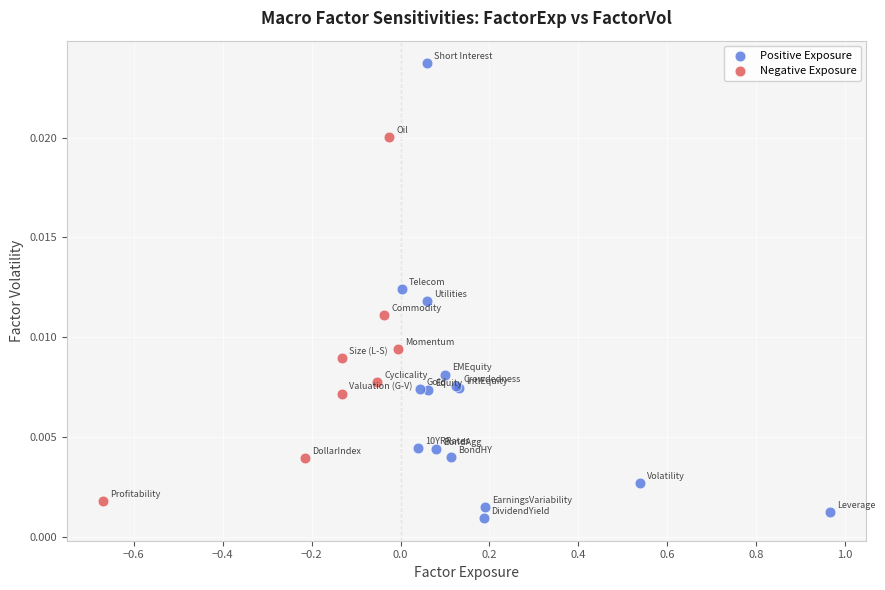

What are all the series names shown in the legend?

Positive Exposure, Negative Exposure